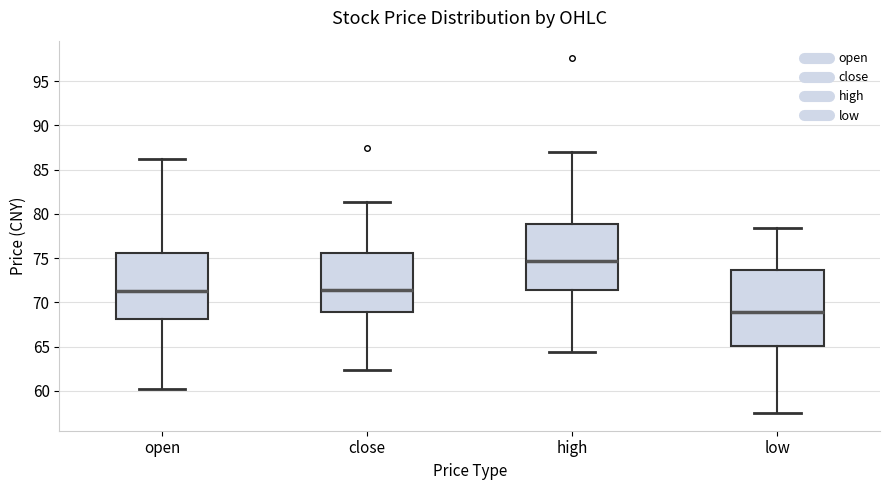

Where is the lower edge of the box for open on the y-axis? The values are not printed on the chart, so give them approximately, as read against the axis.

68.0